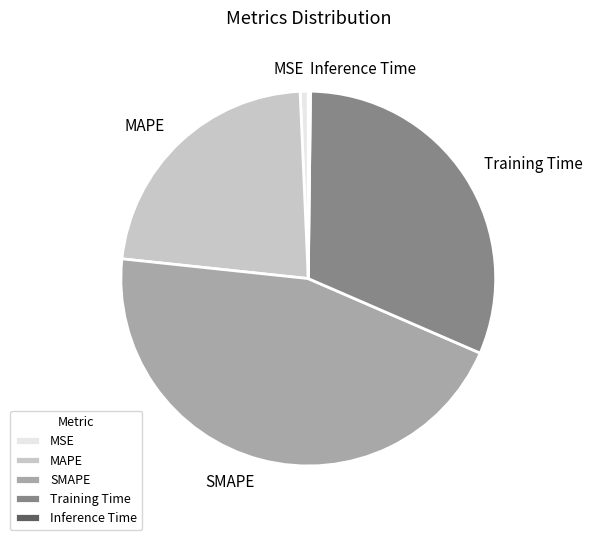

Between MAPE and SMAPE, which is larger?

SMAPE